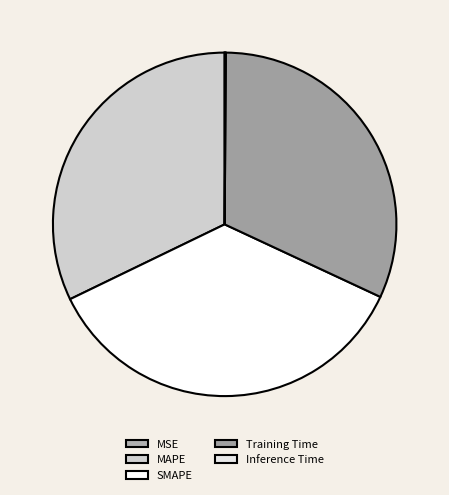

To the nearest percent, what is the difference between the Training Time and Inference Time slice percentages?

32%